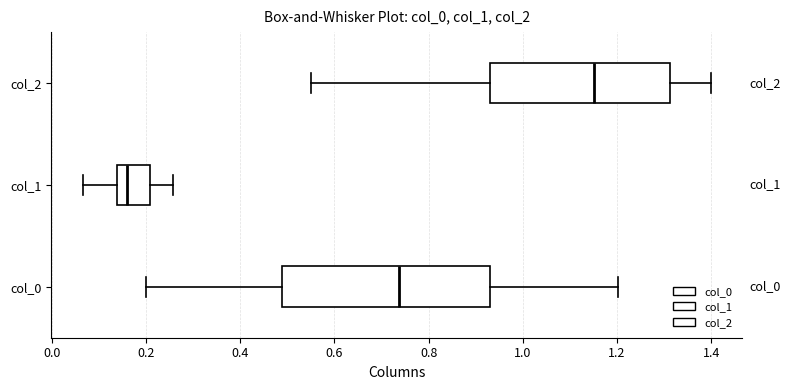

Comparing the boxes themselves (not the whiskers), which one is the widest?

col_0